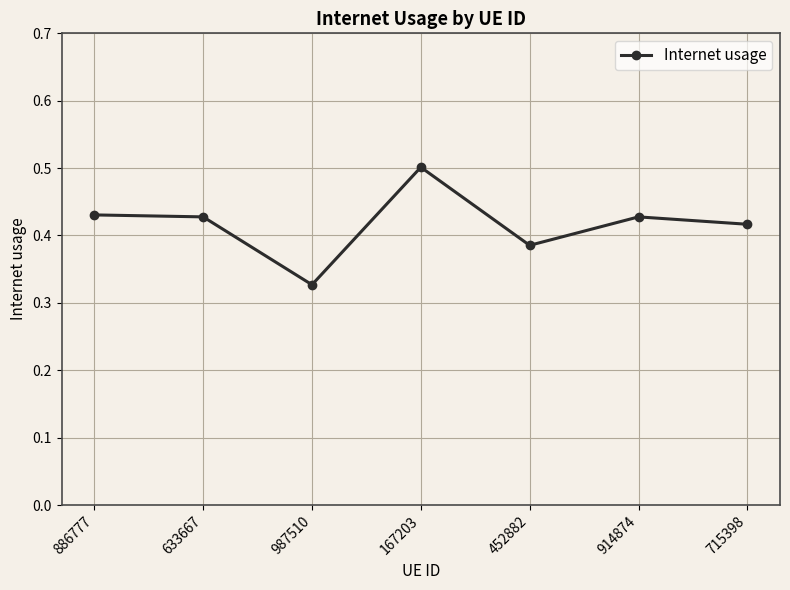

Is it true that the value at 715398 is 0.7?

False